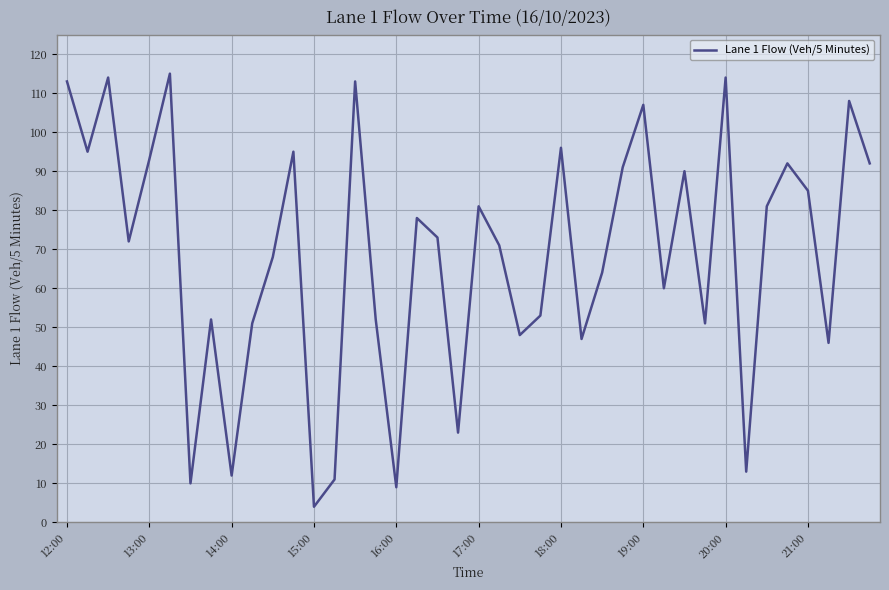

Reading right to left, list all the values displayed in this chart.

92	108	46	85	92	81	13	114	51	90	60	107	91	64	47	96	53	48	71	81	23	73	78	9	52	113	11	4	95	68	51	12	52	10	115	93	72	114	95	113